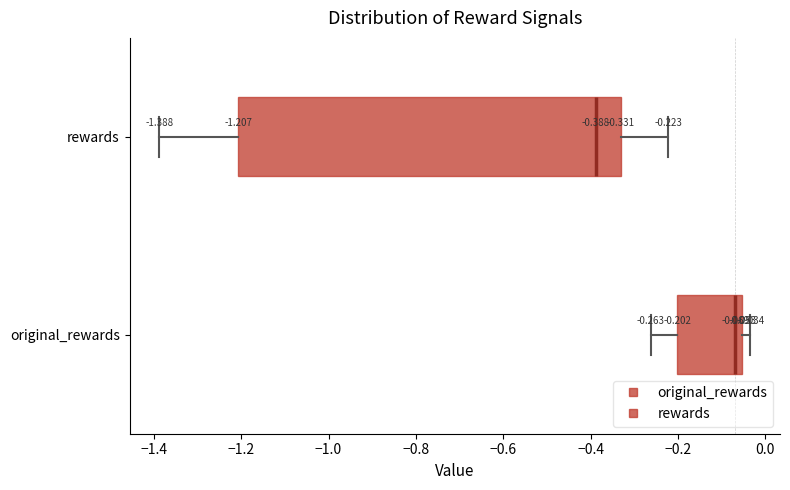

Which box is the widest, from its left edge to its right edge?

rewards